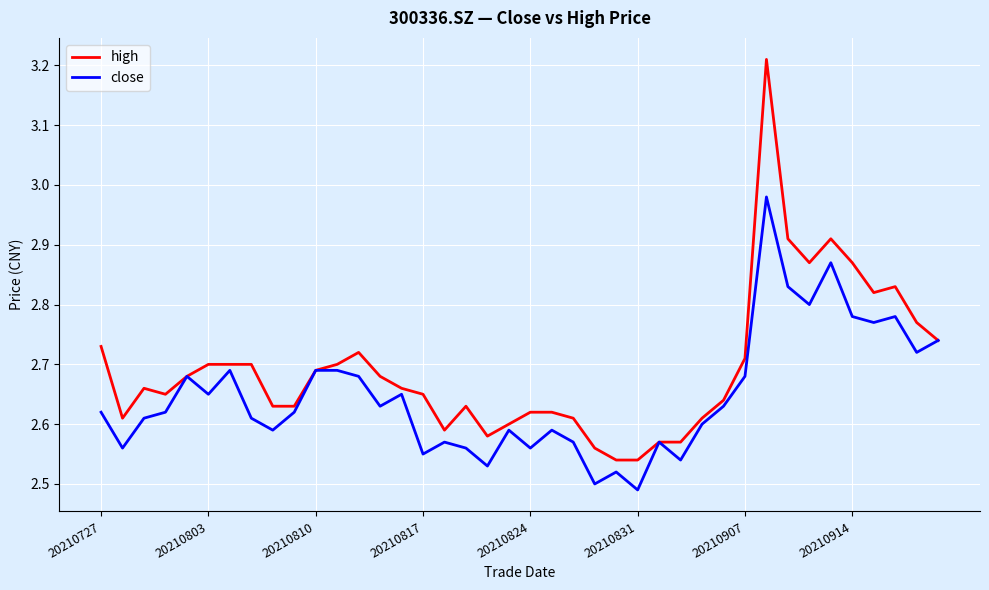

Rank the series by their maximum value, from highest to lowest.

high, close